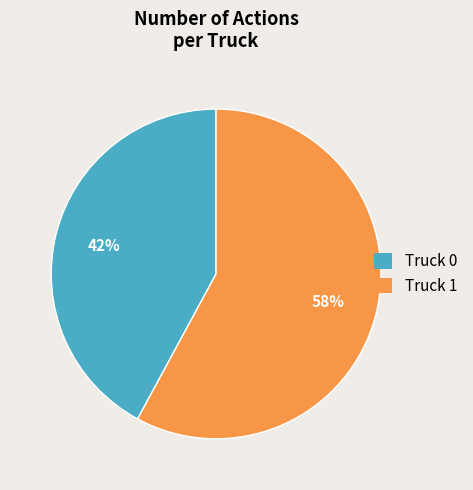

To the nearest percent, what is the average slice percentage?

50%